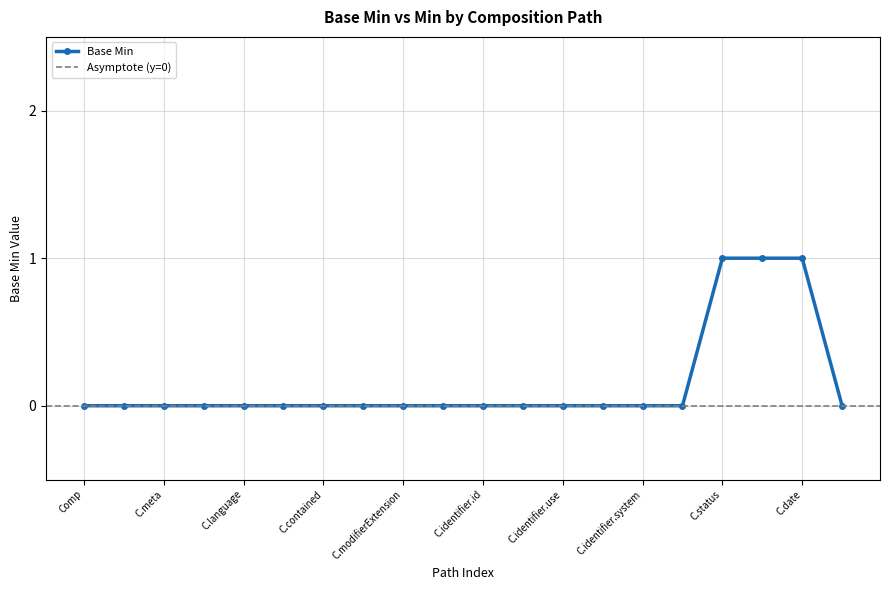

Is it true that Base Min equals -1 at C.meta?

False